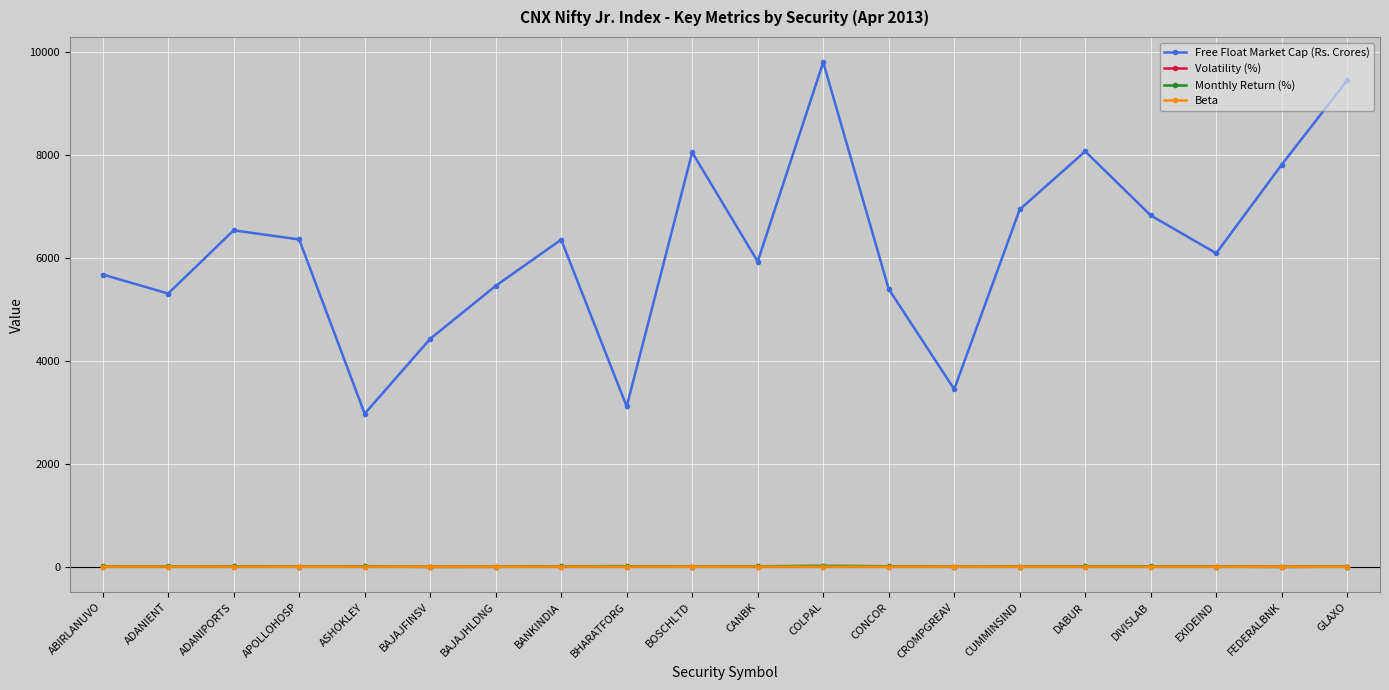

How many interior local peaks does the Free Float Market Cap (Rs. Crores) series have?

5